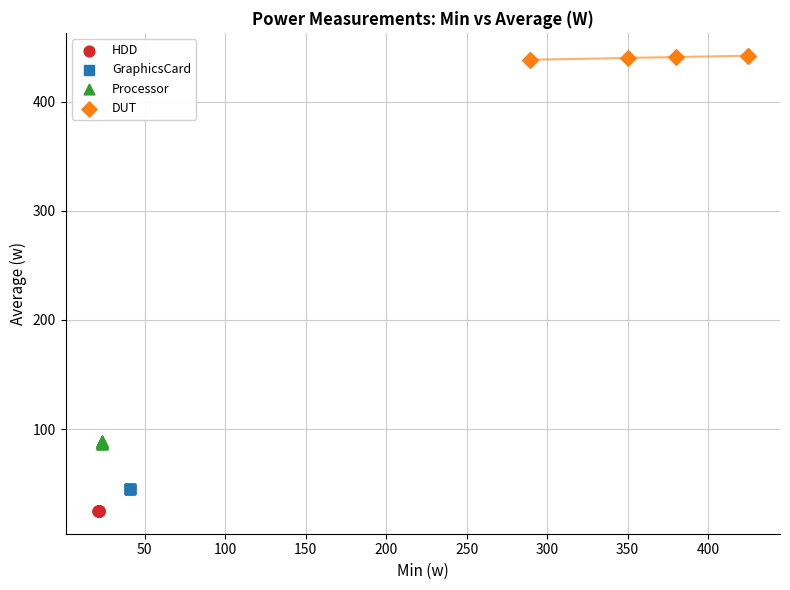

Which series reaches the maximum Y coordinate?

DUT